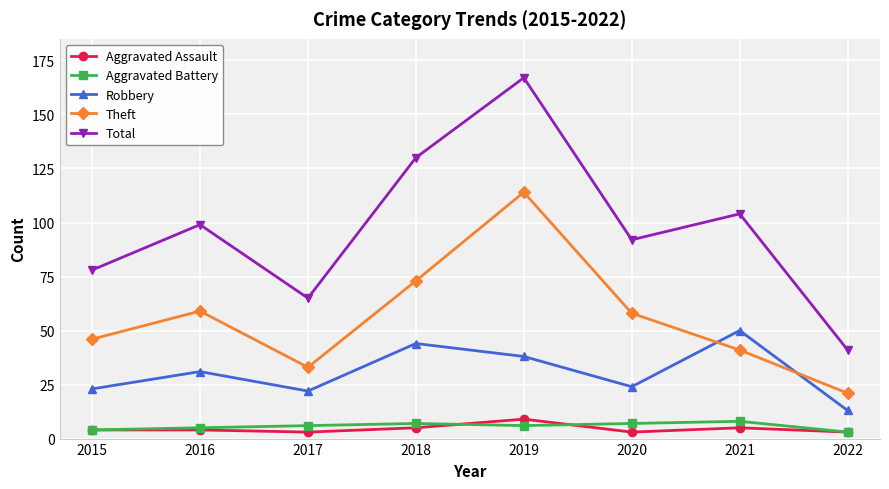

What is the approximate value of Aggravated Battery at 2021?

8